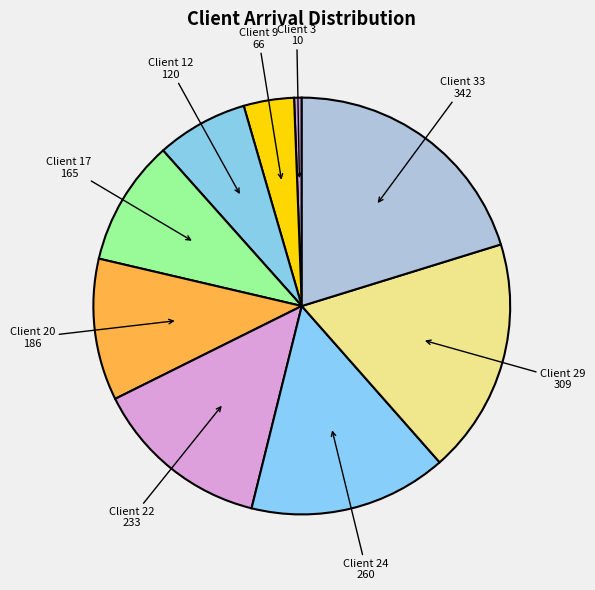

Which slice is the smallest?

Client 3